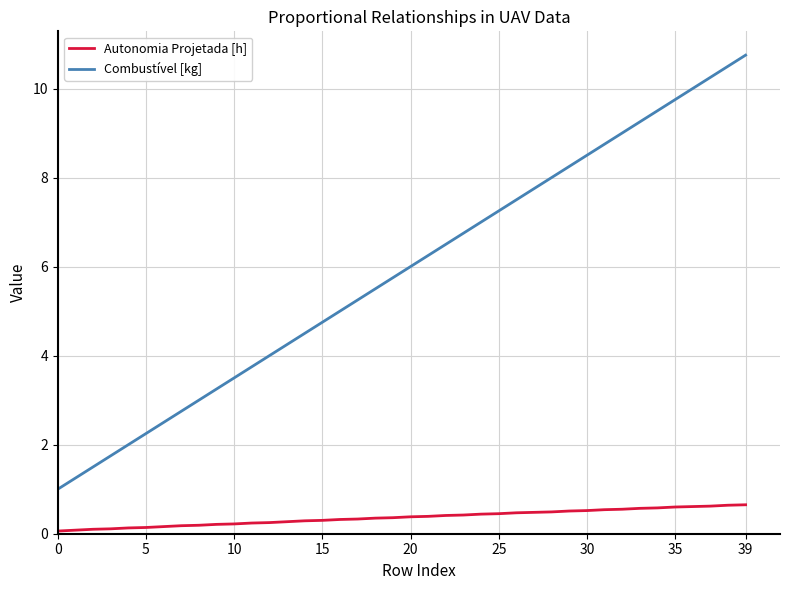

Does the chart display data point markers on the line(s)?

No